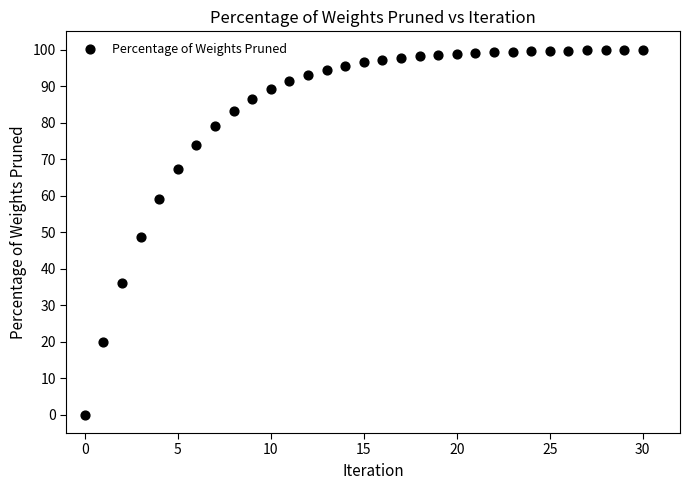

What is the range of Y values (max minus min)?

99.9